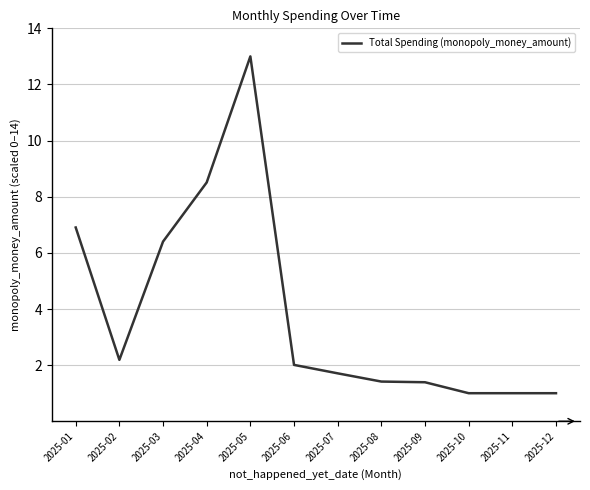

At which category does the chart reach its peak across all series?

2025-05